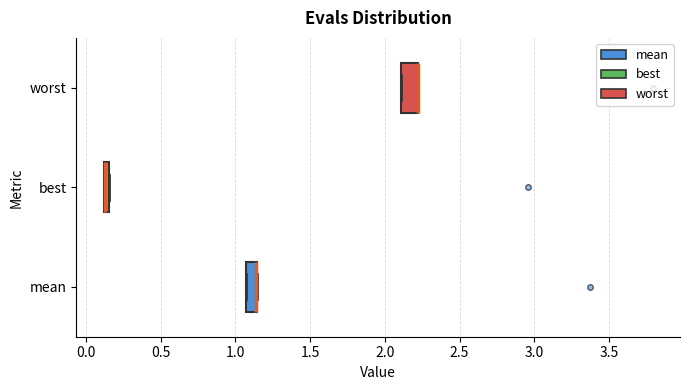

Where is the right edge of the box for best on the x-axis? The values are not printed on the chart, so give them approximately, as read against the axis.

0.15